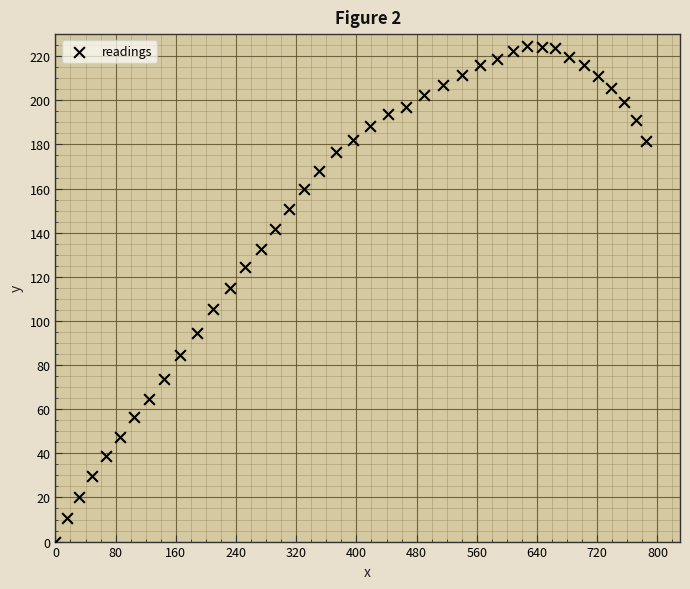

What Y value in the scatter plot is closest to 112?

115.1